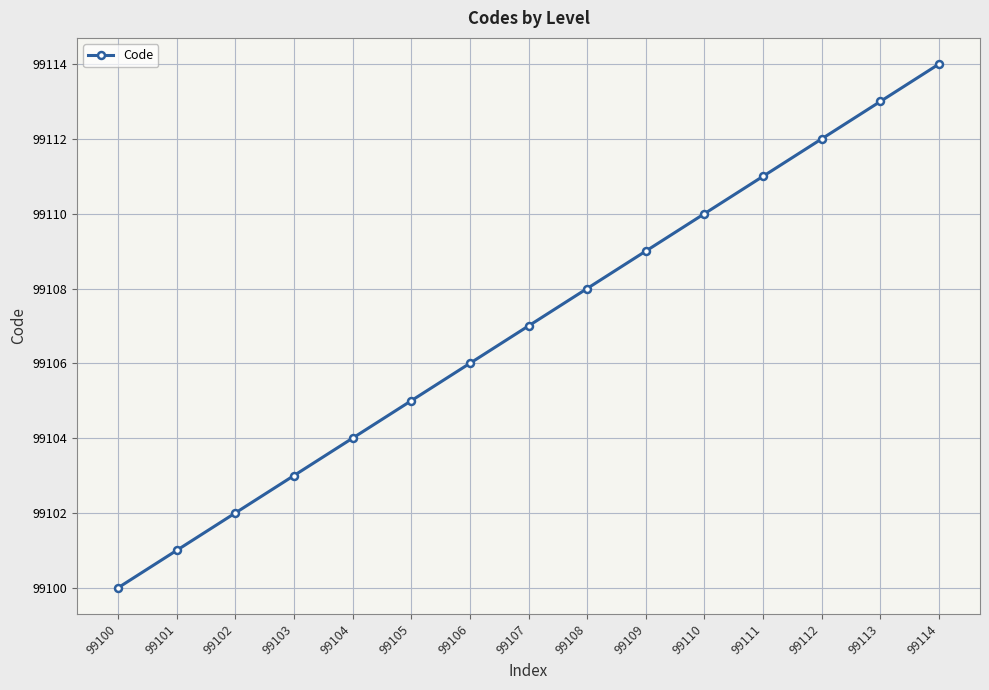

List the labels in order of value, smallest first.

99100, 99101, 99102, 99103, 99104, 99105, 99106, 99107, 99108, 99109, 99110, 99111, 99112, 99113, 99114